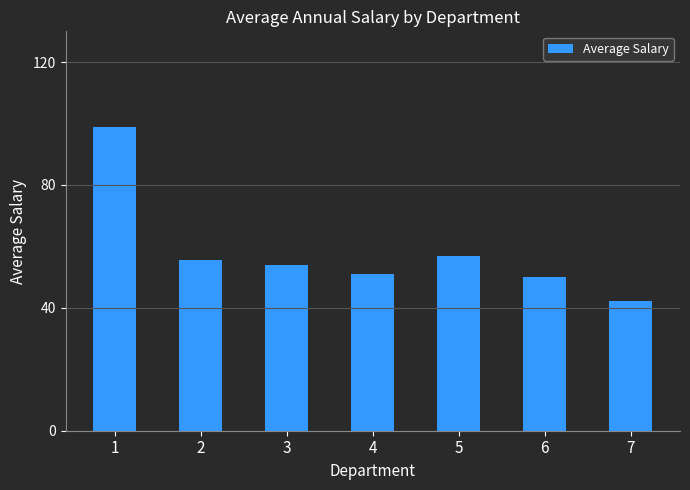

List the labels in order of value, largest first.

1, 5, 2, 3, 4, 6, 7